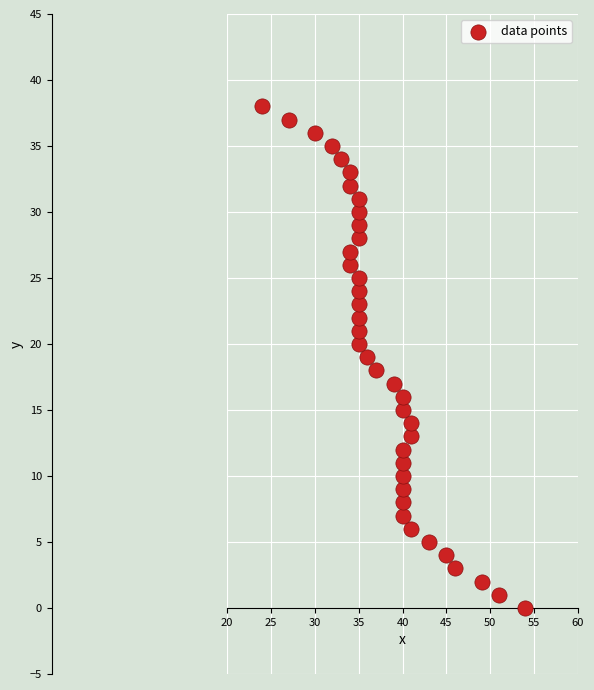

What is the range of X values (max minus min)?

30